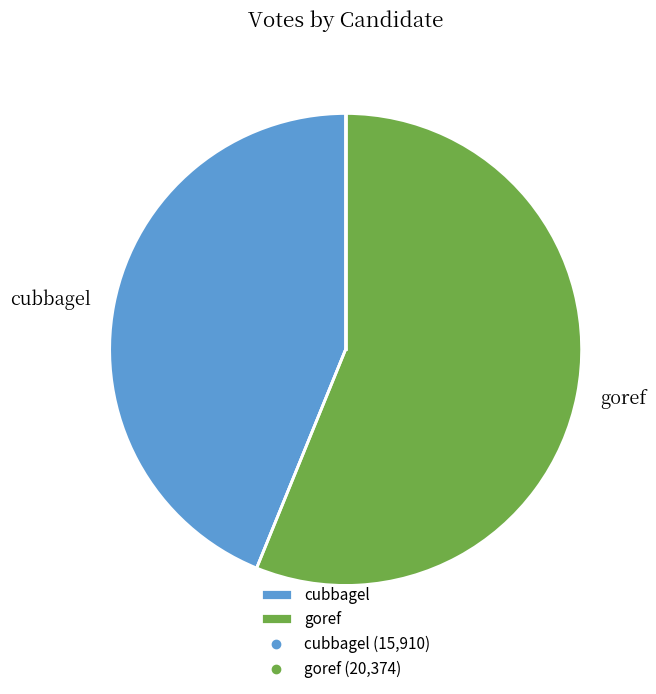

Combined, do cubbagel and goref account for over 50%?

Yes